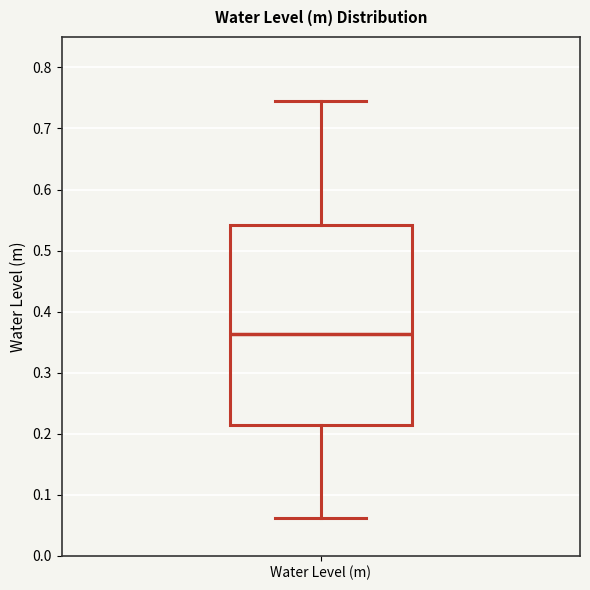

Where does the upper whisker of the box for Water Level (m) end on the y-axis? The values are not printed on the chart, so give them approximately, as read against the axis.

0.75